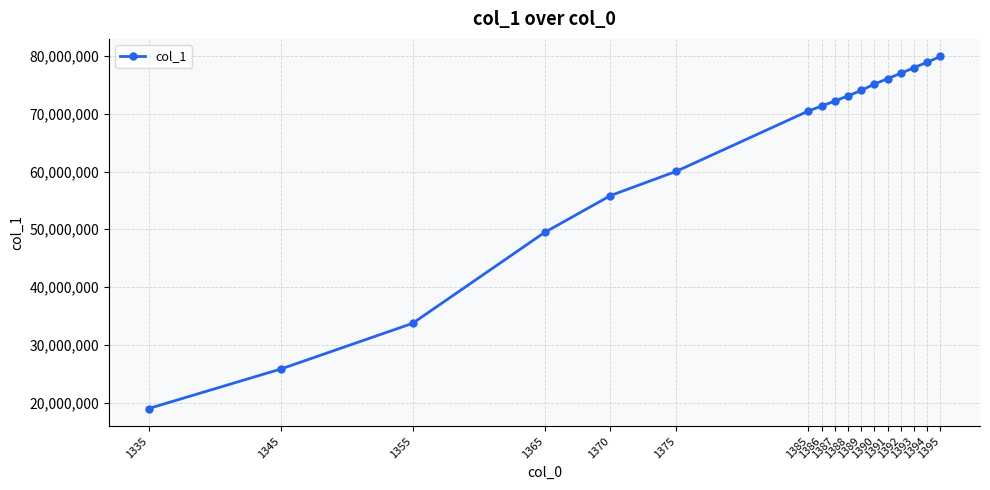

The chart shows a value of 75149669 at 1390. True or false?

True